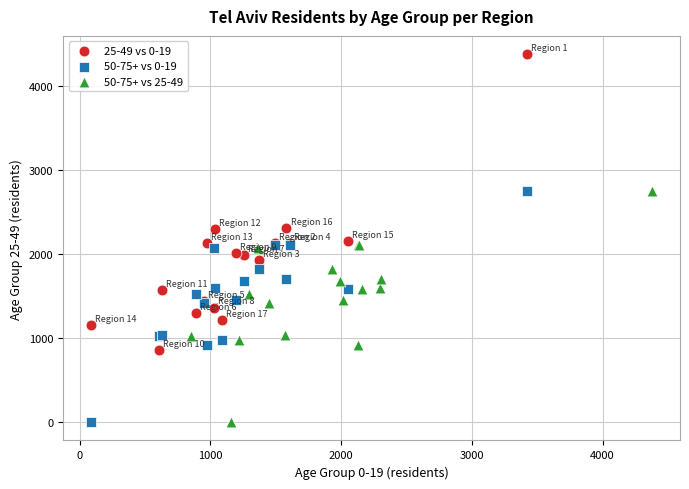

Which series contains the highest Y value?

25-49 vs 0-19